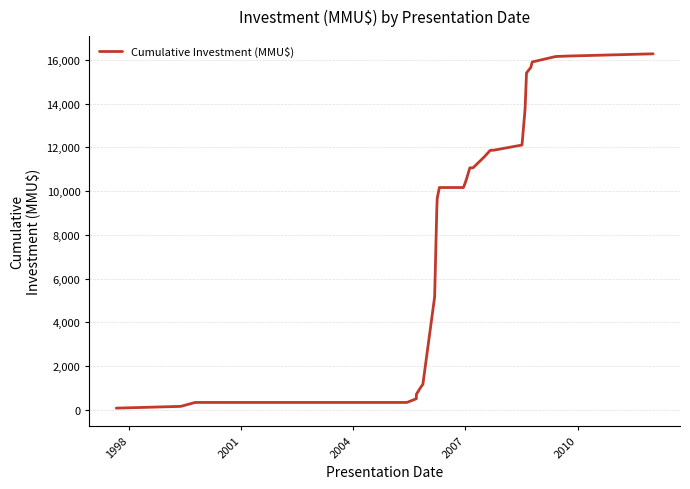

Is it true that the value at 18 is 17817?

False